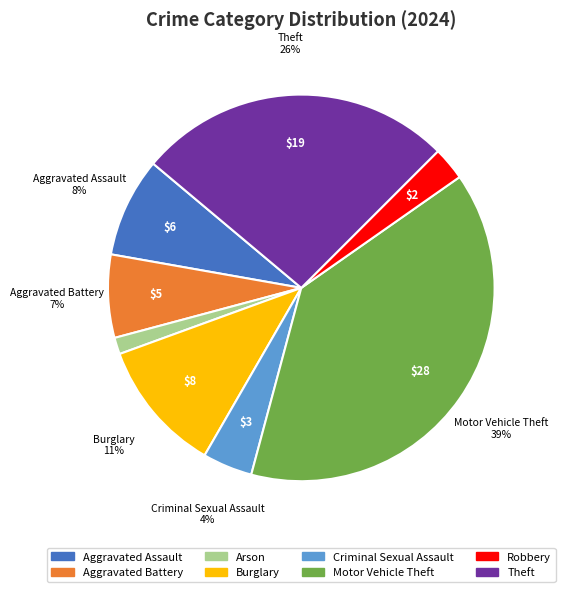

Do Aggravated Battery and Criminal Sexual Assault together represent more than half of the pie?

No